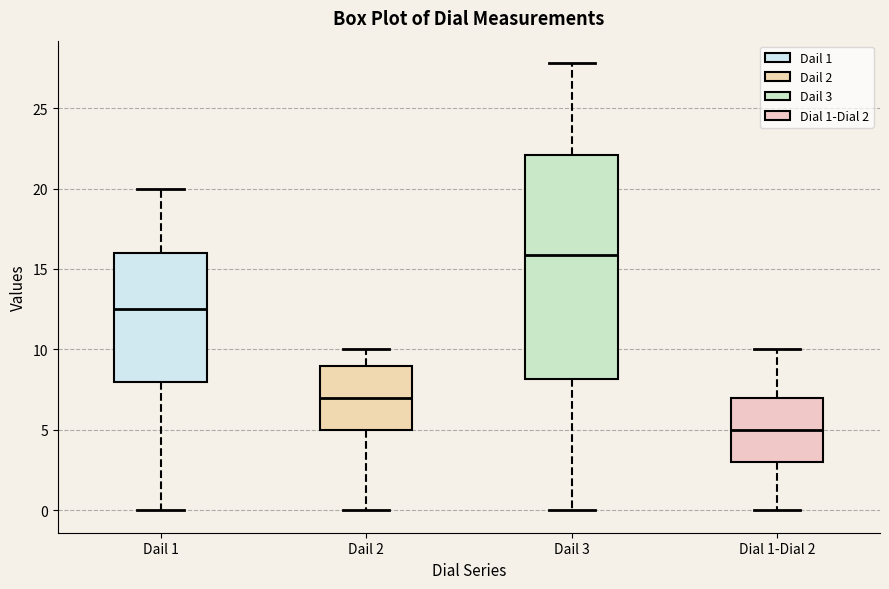

Reading left to right, transcribe this box plot: for each box, give where its median line is, the range the box spans, and where its two whiskers end, as read against the y-axis. The values are not printed on the chart, so give them approximately, as read against the axis.

Dail 1: median 12.5, box 8.0 to 16.0, whiskers 0.0 to 20.0
Dail 2: median 7.0, box 5.0 to 9.0, whiskers 0.0 to 10.0
Dail 3: median 16.0, box 8.0 to 22.0, whiskers 0.0 to 28.0
Dial 1-Dial 2: median 5.0, box 3.0 to 7.0, whiskers 0.0 to 10.0